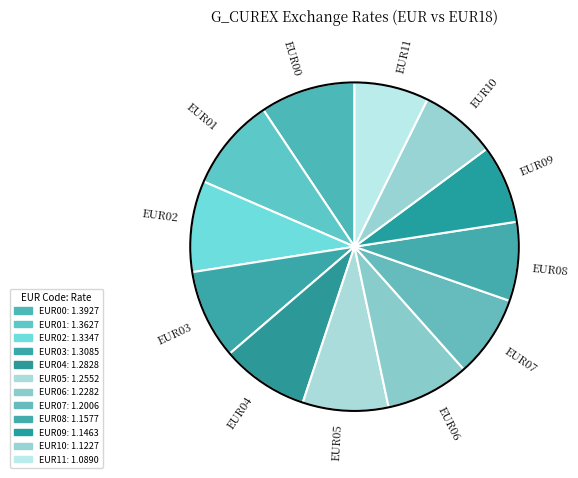

Does EUR07 account for over 50% of the chart?

No